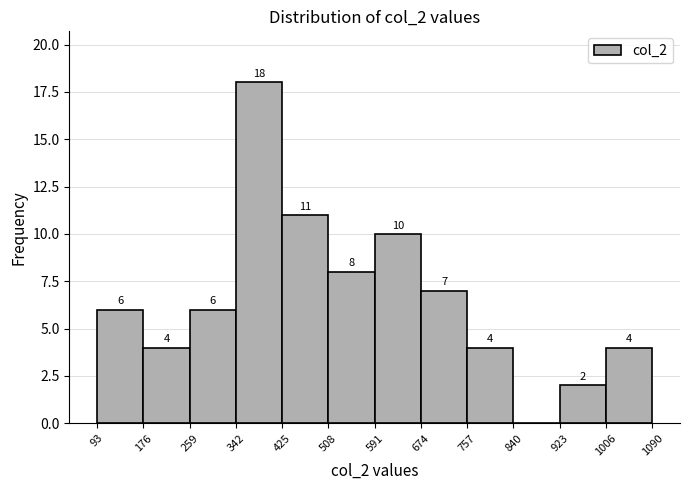

Over which range of the x-axis is the bar tallest?

342 to 425